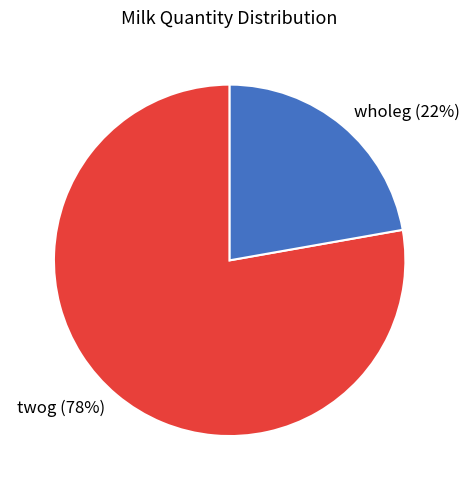

Which category accounts for the majority?

twog